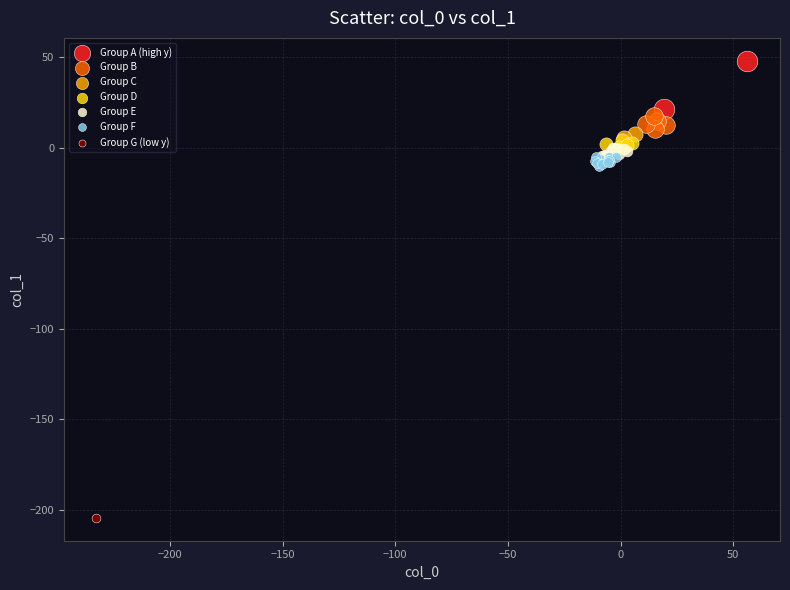

Which series reaches the minimum Y coordinate?

Group G (low y)